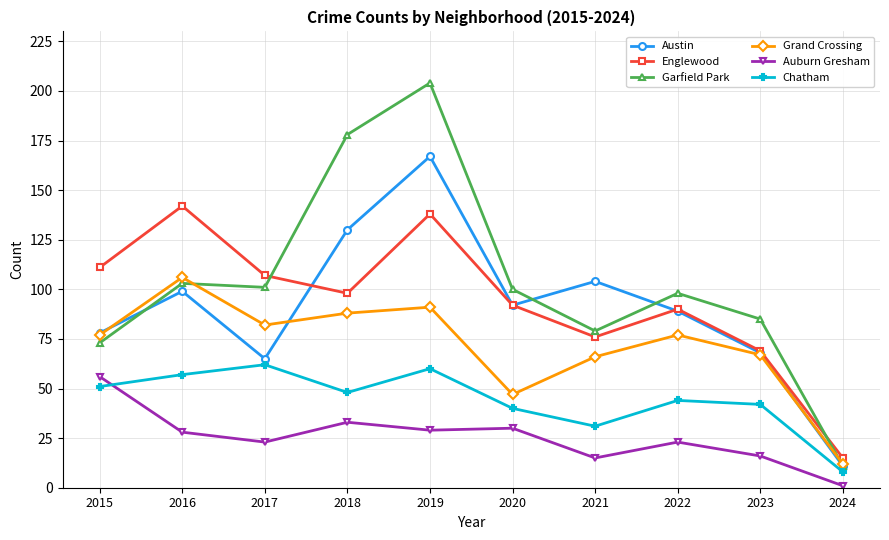

Does the chart display data point markers on the line(s)?

Yes